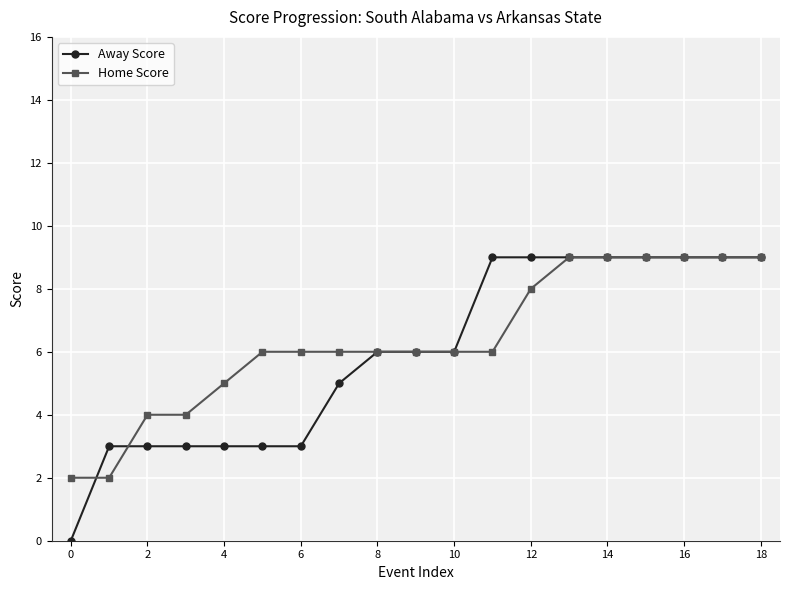

How many values in Away Score are above zero?

18